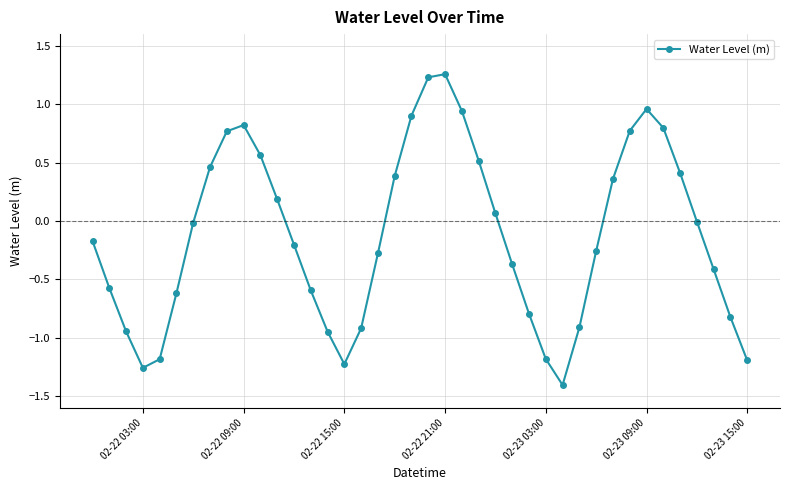

What is the sum of all values?

-4.9